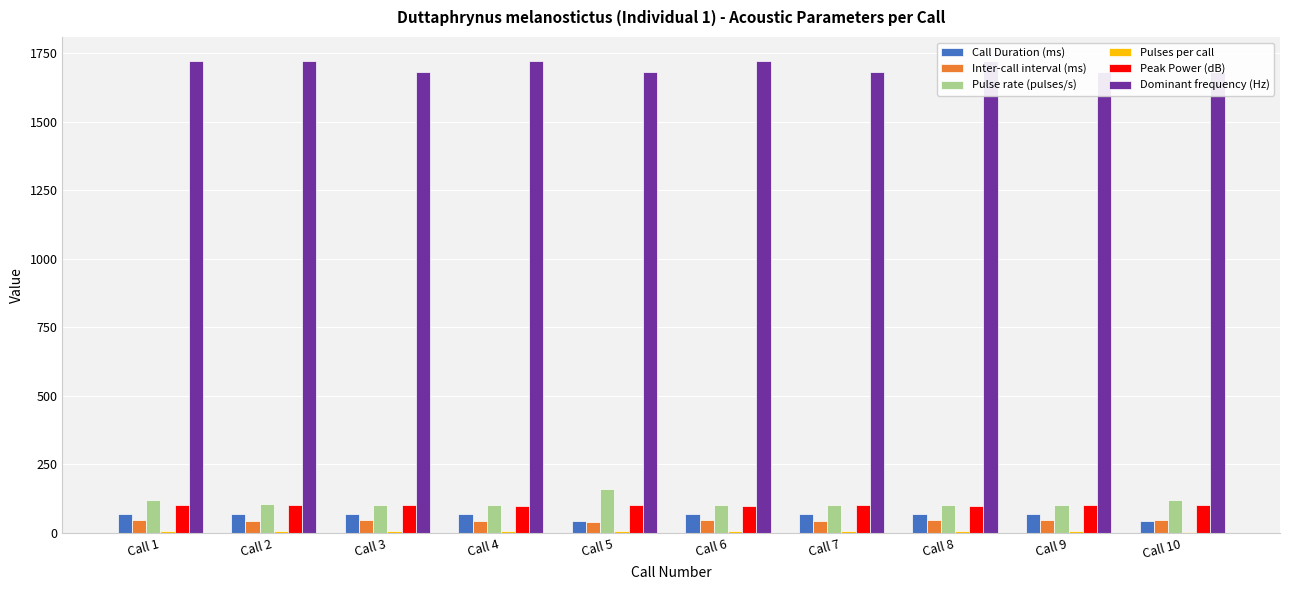

What is the sum of all Pulse rate (pulses/s) values?

1123.9